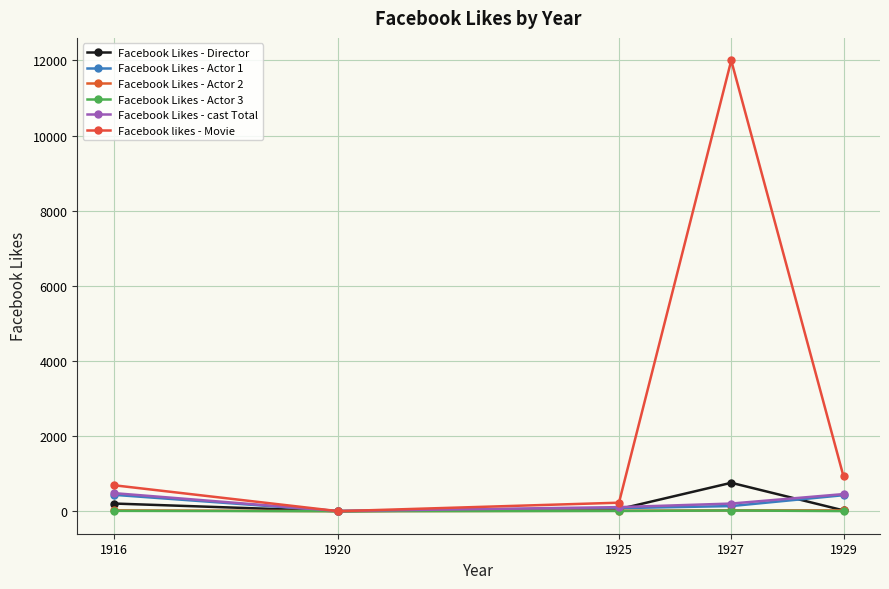

At which category does Facebook Likes - Director reach its first local peak?

1927